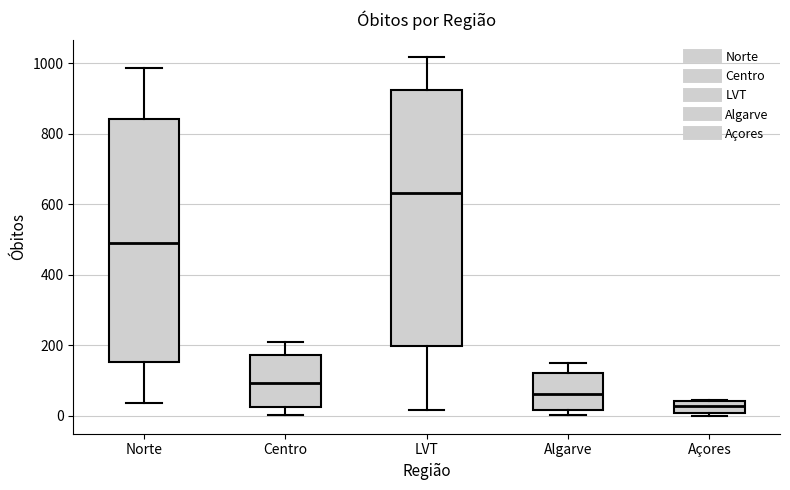

Which box has the lowest median line?

Açores